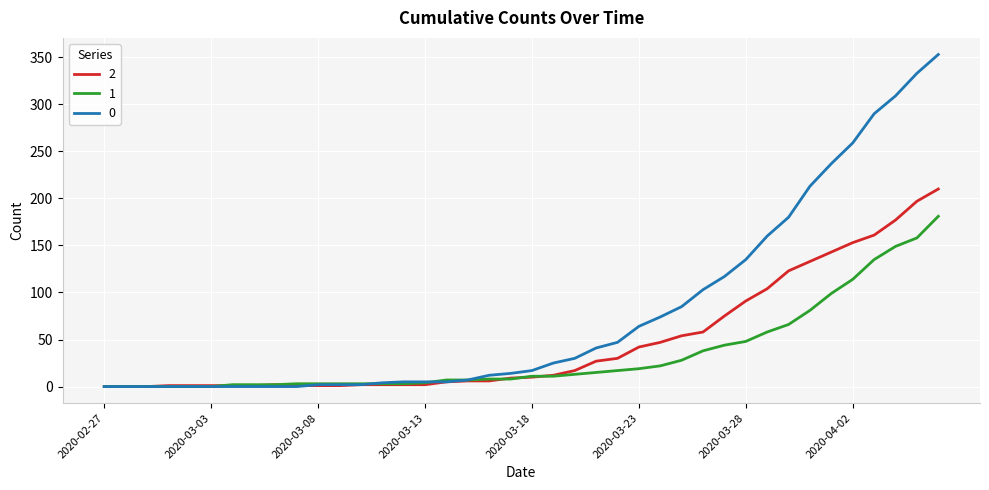

Rank the series by their average value, from lowest to highest.

1, 2, 0